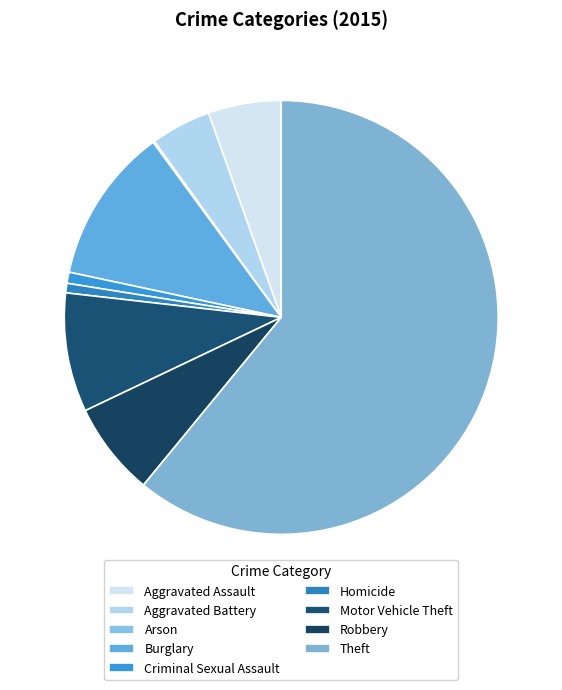

How many segments does this pie chart have?

9